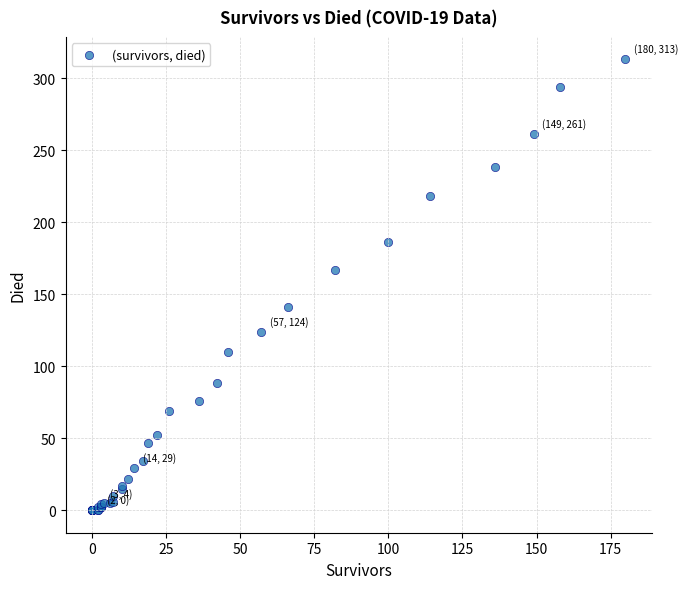

What Y value in the scatter plot is closest to 156?

167